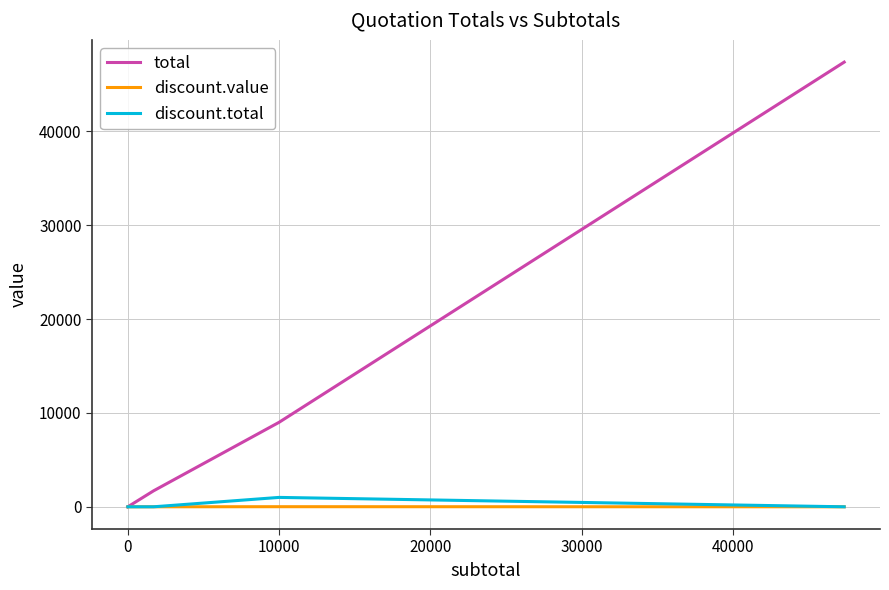

Is it true that discount.value equals 6.4 at 20000?

False